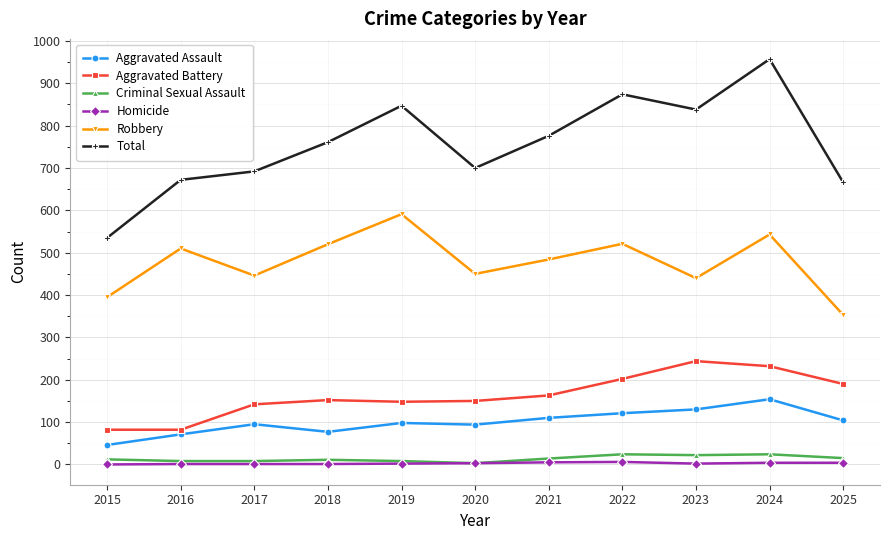

List the series in order of their peak value, highest first.

Total, Robbery, Aggravated Battery, Aggravated Assault, Criminal Sexual Assault, Homicide